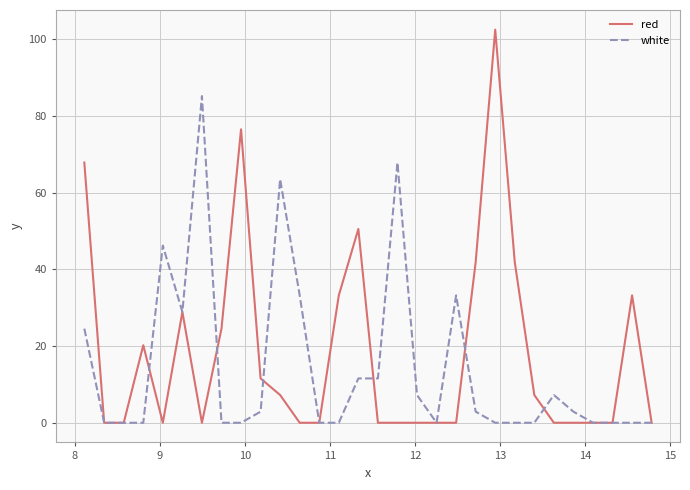

What is the greatest value displayed?

102.4